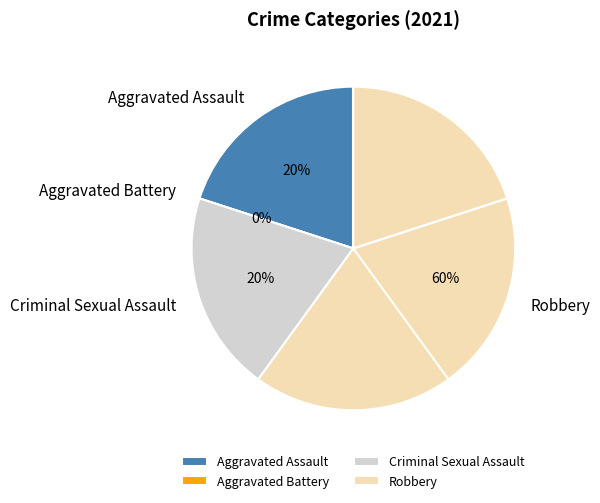

Combined, do Robbery and Aggravated Assault account for over 50%?

Yes